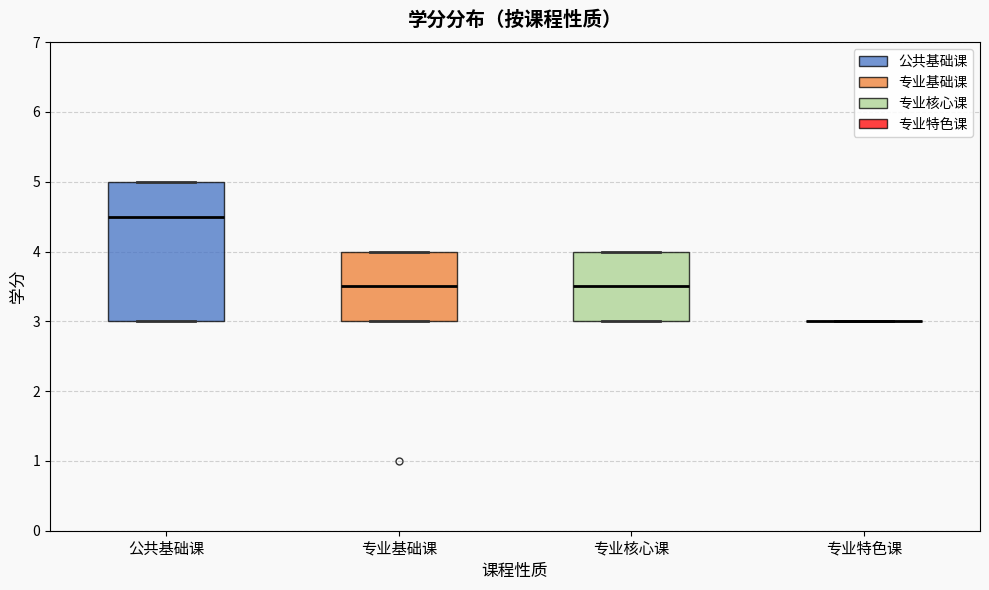

Reading left to right, read every box against the y-axis: the position of its median line, the range the box covers, and the ends of its whiskers. The values are not printed on the chart, so give them approximately, as read against the axis.

公共基础课: median 4.5, box 3.0 to 5.0, whiskers 3.0 to 5.0
专业基础课: median 3.5, box 3.0 to 4.0, whiskers 3.0 to 4.0
专业核心课: median 3.5, box 3.0 to 4.0, whiskers 3.0 to 4.0
专业特色课: box collapsed to a line at 3.0, whiskers 3.0 to 3.0